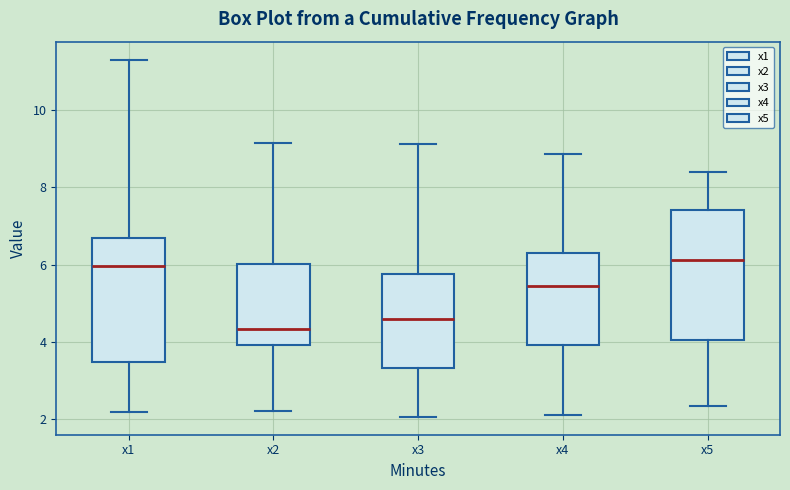

Where does the median line of the box for x5 sit on the y-axis? The values are not printed on the chart, so give them approximately, as read against the axis.

6.2